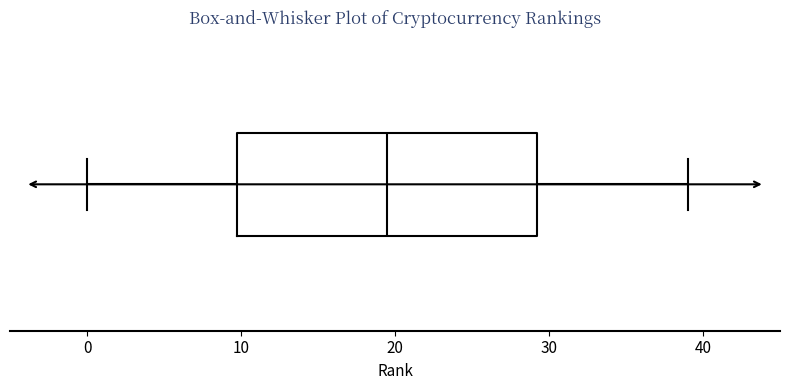

Transcribe this box plot: give where the median line is, the range the box spans, and where the two whiskers end, as read against the x-axis. The values are not printed on the chart, so give them approximately, as read against the axis.

median 20, box 10 to 29, whiskers 0 to 39